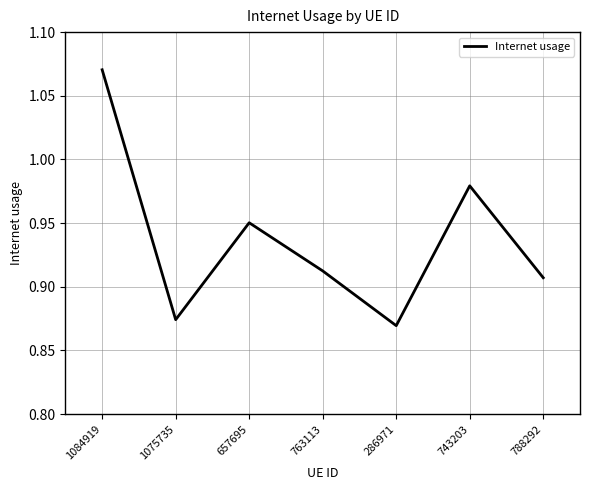

Rank the categories by value from highest to lowest.

1084919, 743203, 657695, 763113, 788292, 1075735, 286971